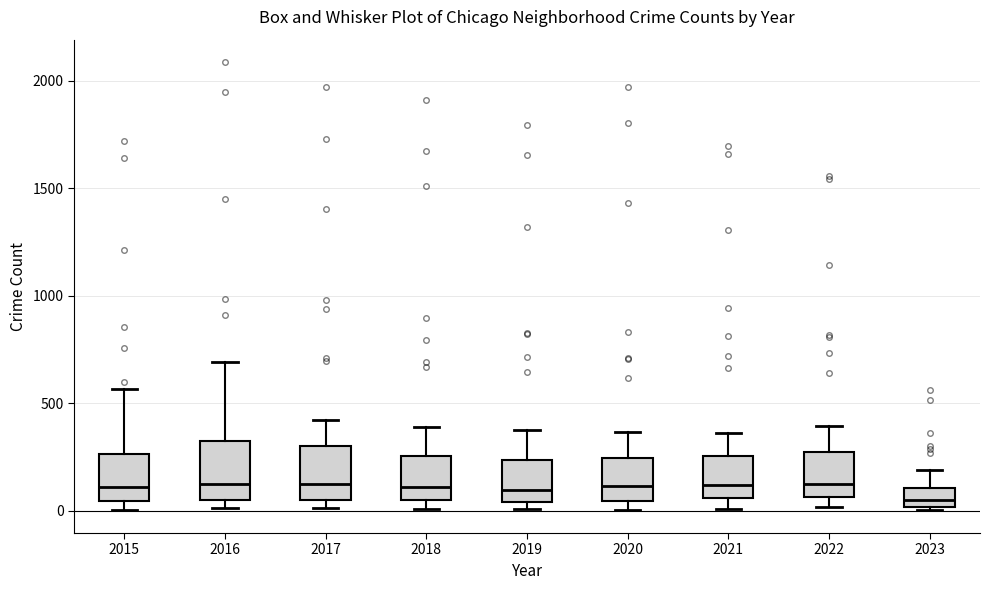

Reading left to right, transcribe this box plot: for each box, give where its median line is, the range the box spans, and where its two whiskers end, as read against the y-axis. The values are not printed on the chart, so give them approximately, as read against the axis.

2015: median 100, box 50 to 250, whiskers 0 to 550
2016: median 150, box 50 to 300, whiskers 0 to 700
2017: median 100, box 50 to 300, whiskers 0 to 400
2018: median 100, box 50 to 250, whiskers 0 to 400
2019: median 100, box 50 to 250, whiskers 0 to 400
2020: median 100, box 50 to 250, whiskers 0 to 350
2021: median 100, box 50 to 250, whiskers 0 to 350
2022: median 150, box 50 to 250, whiskers 0 to 400
2023: median 50, box 0 to 100, whiskers 0 to 200